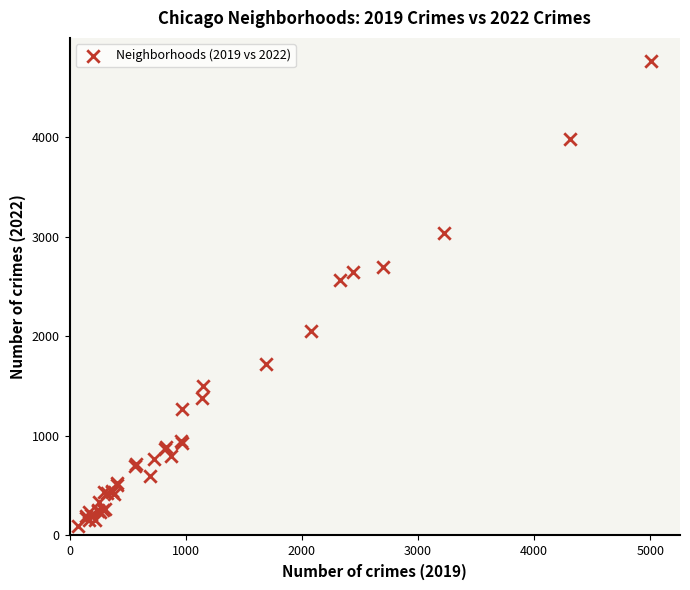

What Y value in the scatter plot is closest to 2431?

2566